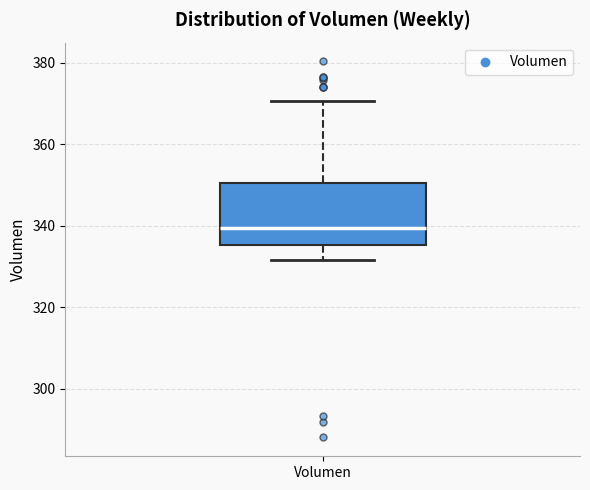

Where is the lower edge of the box for Volumen on the y-axis? The values are not printed on the chart, so give them approximately, as read against the axis.

336